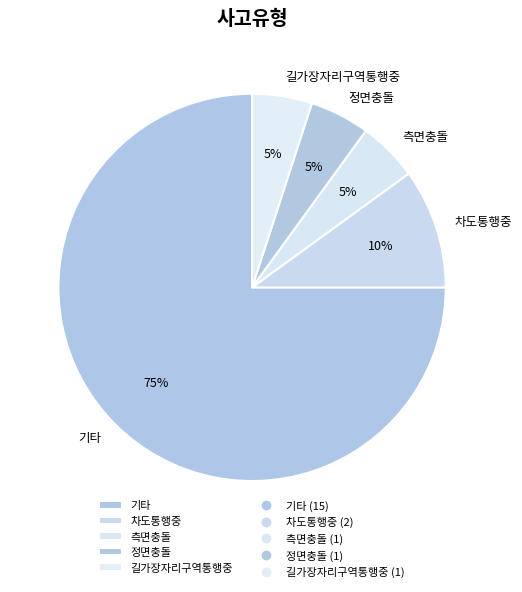

Which slice represents more than half of the pie?

기타